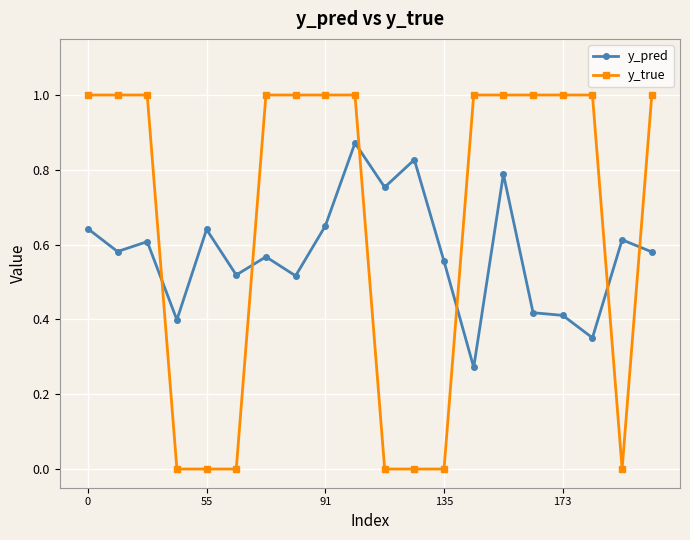

True or false: y_pred has more than 1 points higher than both neighbors.

True